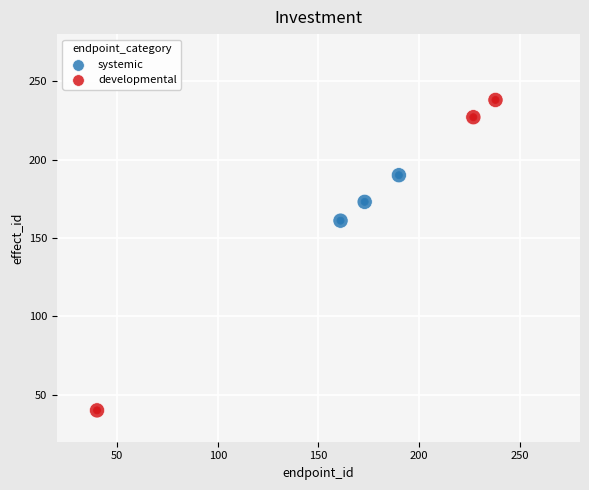

Which series has the widest spread of Y values?

developmental